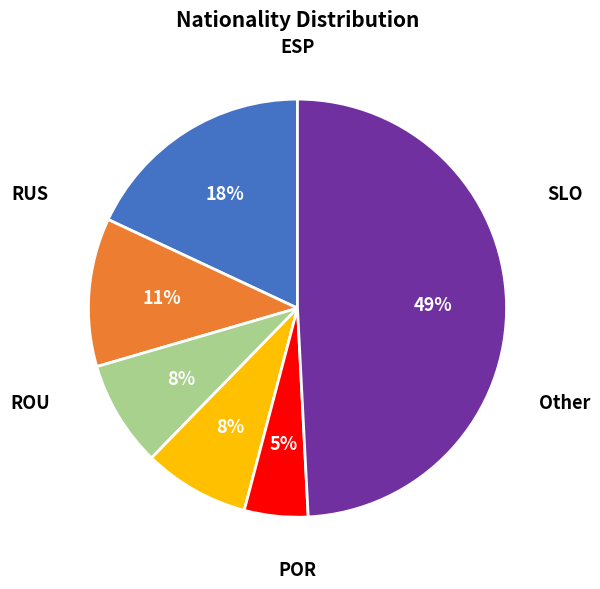

Between POR and Other, which is larger?

Other